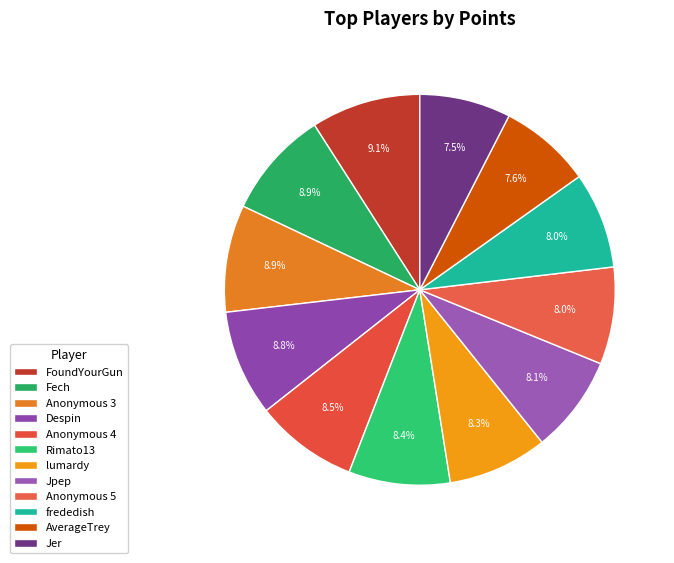

Is it true that FoundYourGun is 9% of the pie?

True